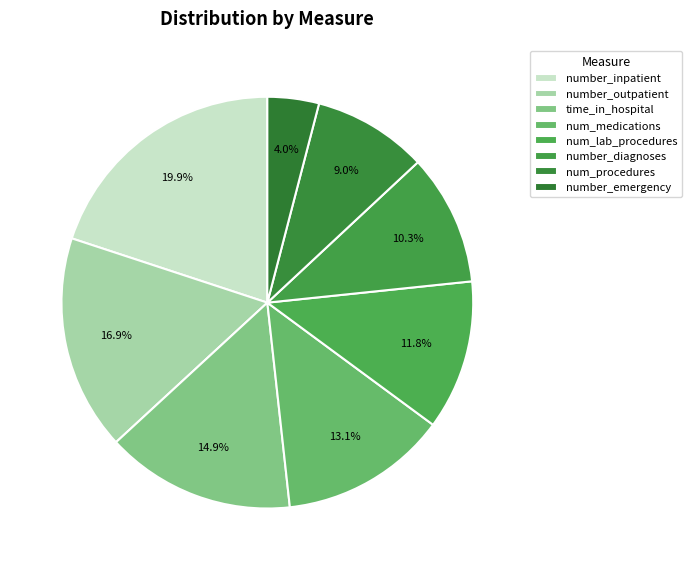

True or false: time_in_hospital accounts for 15% of the total.

True